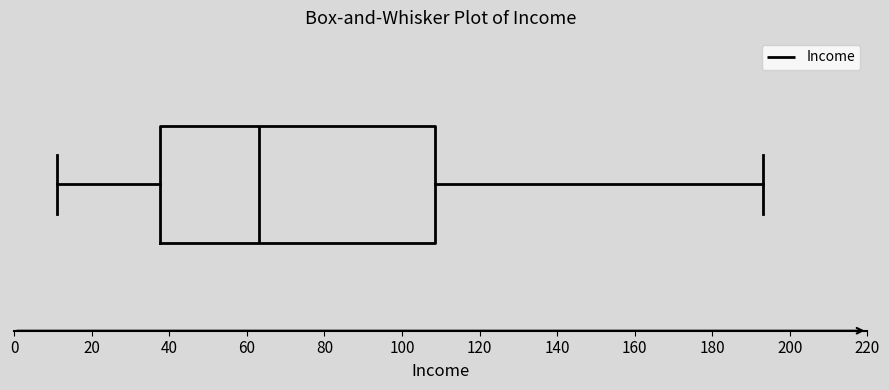

Transcribe this box plot: give where the median line is, the range the box spans, and where the two whiskers end, as read against the x-axis. The values are not printed on the chart, so give them approximately, as read against the axis.

median 64, box 38 to 108, whiskers 12 to 194